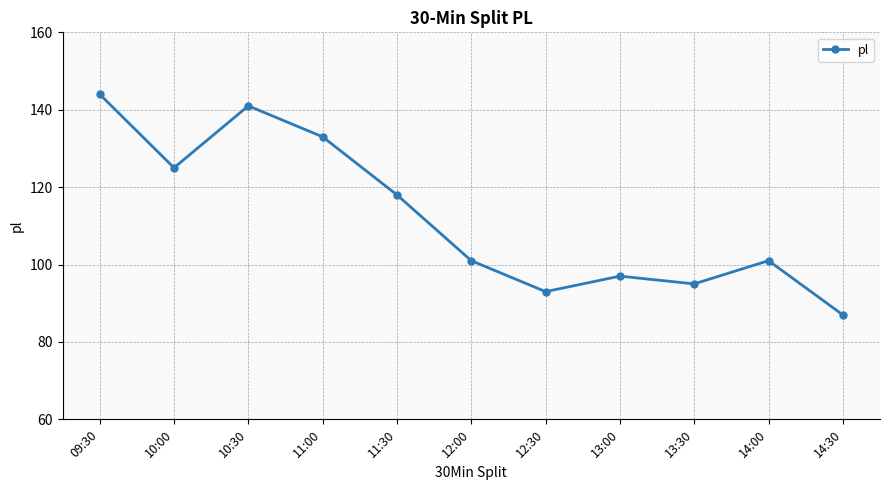

What is the label of the 8th point from the right?

11:00